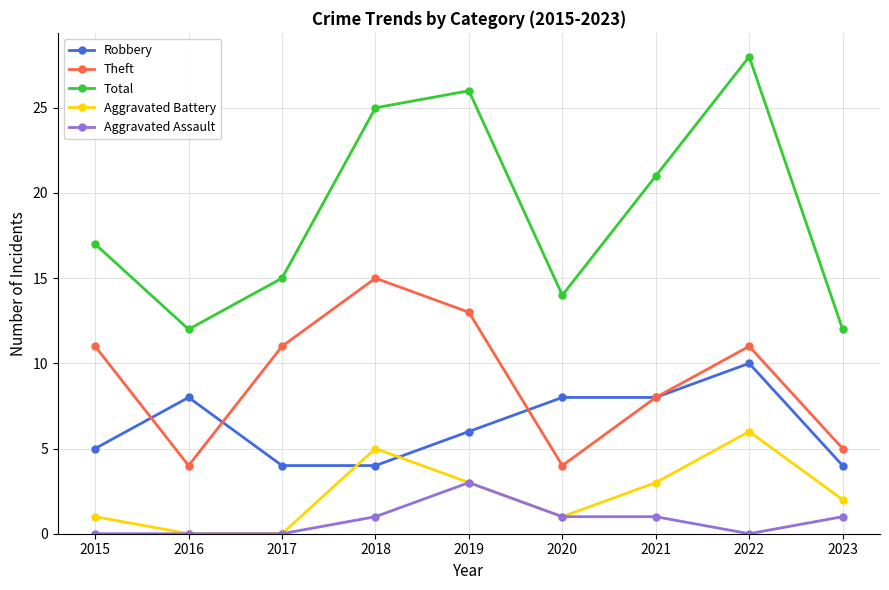

True or false: Aggravated Assault has a value of 0 at 2022.

True